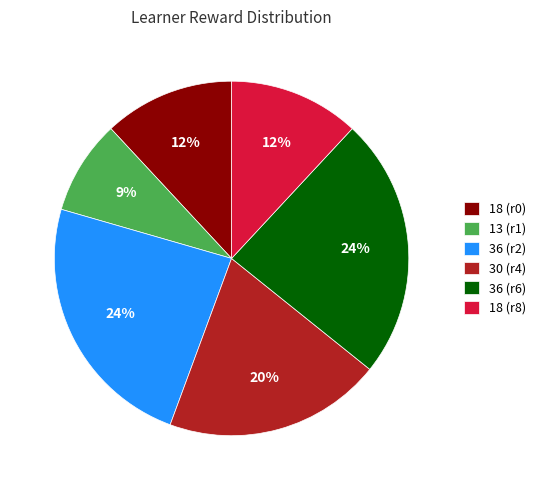

Which category has the smallest portion of the pie?

13 (r1)